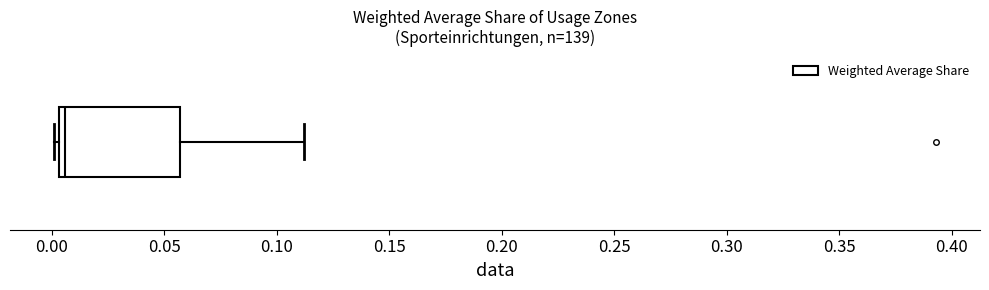

Read this box plot against the x-axis: the position of the median line, the range covered by the box, and the ends of both whiskers. The values are not printed on the chart, so give them approximately, as read against the axis.

median 0.005 (just right of the box's left edge), box 0.005 to 0.055, whiskers 0.000 to 0.110